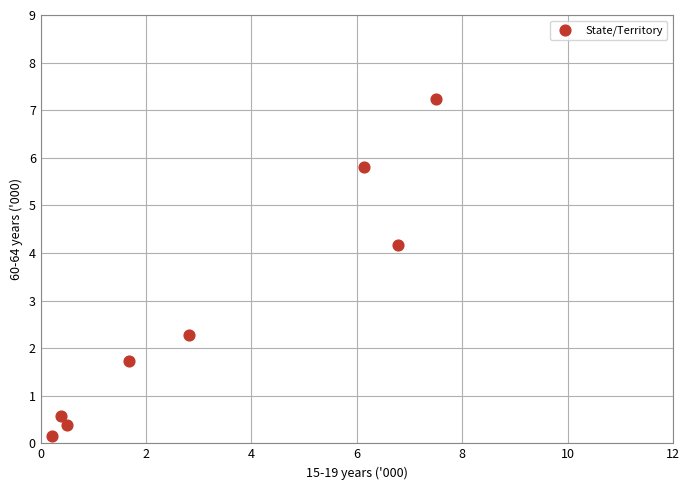

What Y value in the scatter plot is closest to 3?

2.3